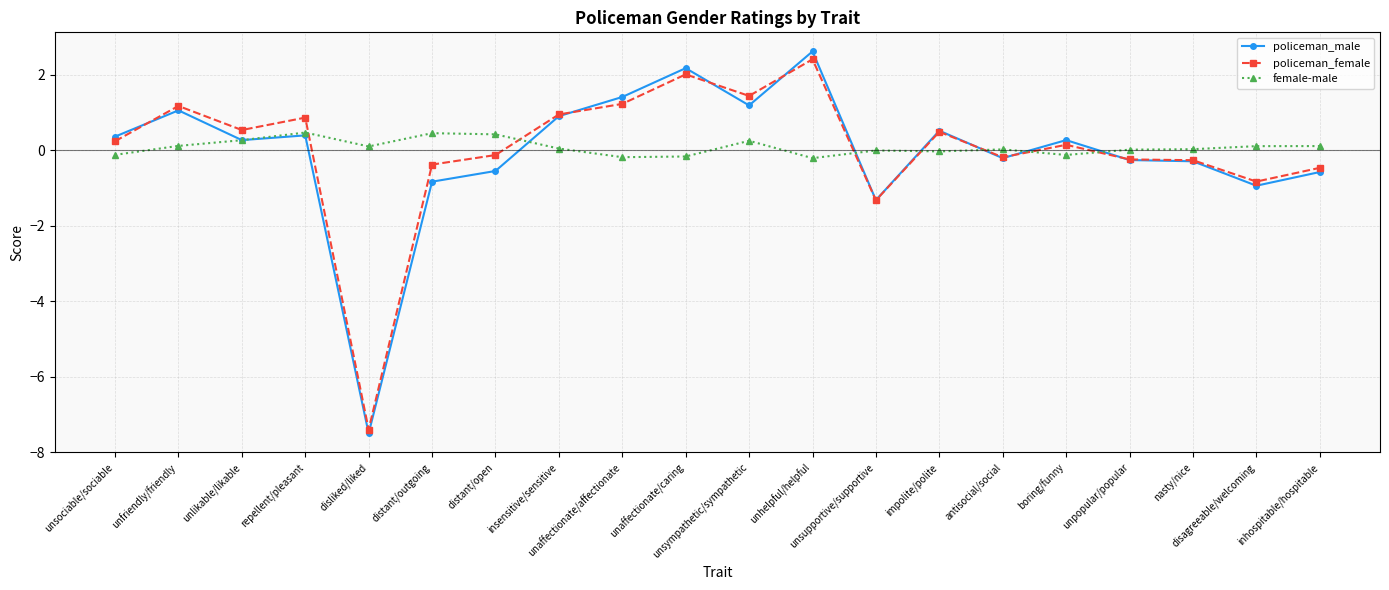

What is the difference between the maximum and minimum values in the policeman_female series?

9.8